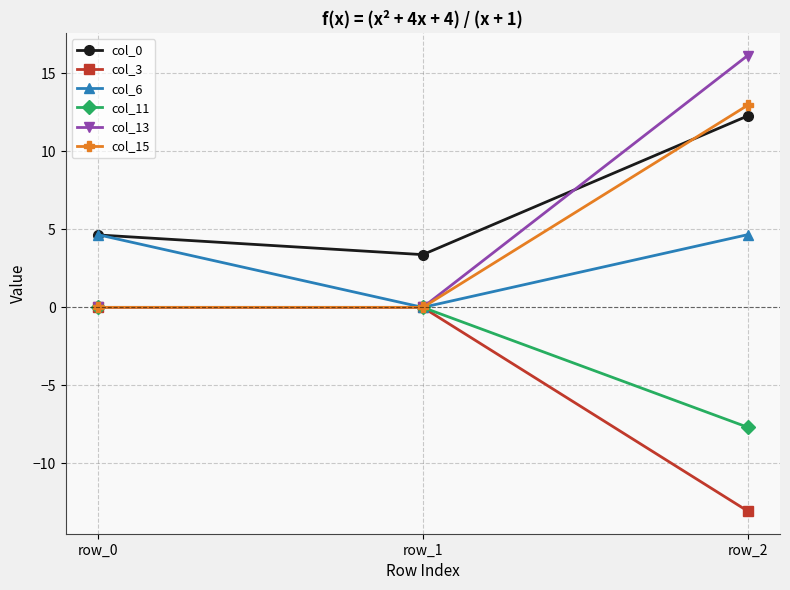

How many values in the col_6 series exceed 4?

2